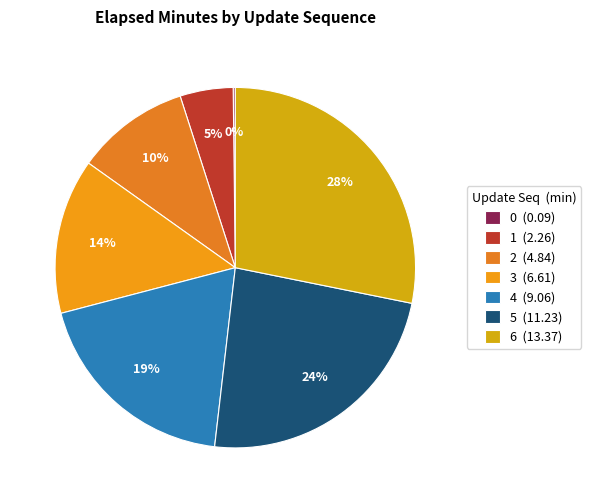

Which slice is the largest?

6